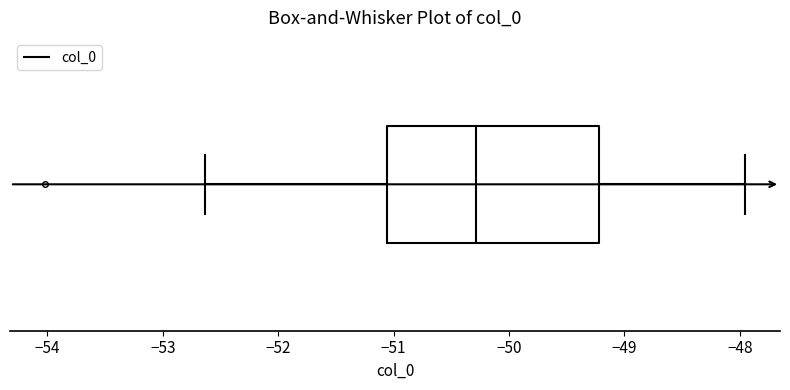

Read this box plot against the x-axis: the position of the median line, the range covered by the box, and the ends of both whiskers. The values are not printed on the chart, so give them approximately, as read against the axis.

median -50.3, box -51.1 to -49.2, whiskers -52.6 to -48.0